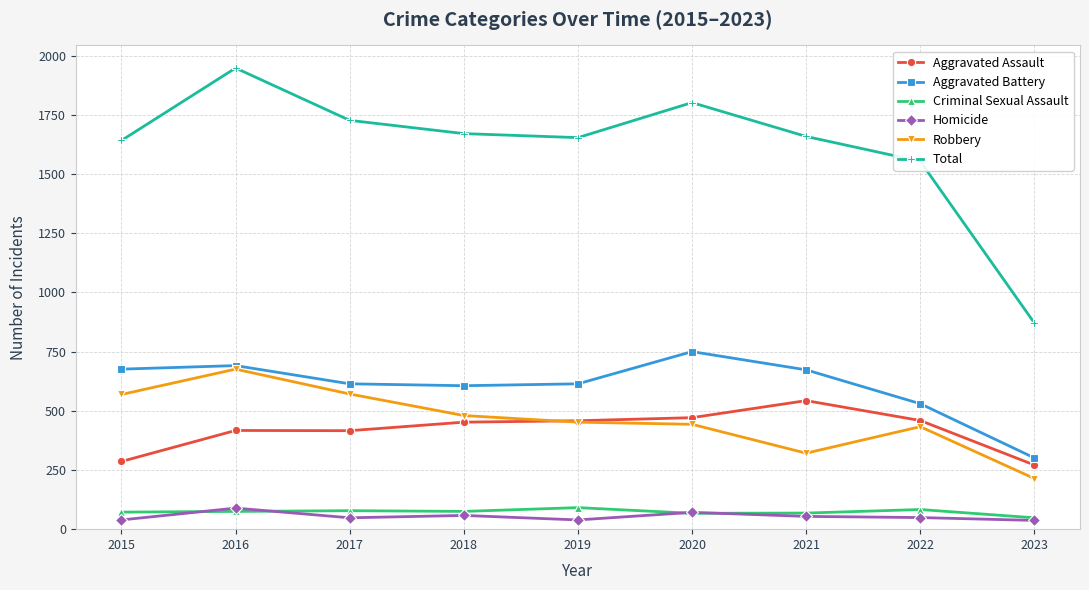

True or false: Aggravated Battery has a value of 614 at 2019.

True